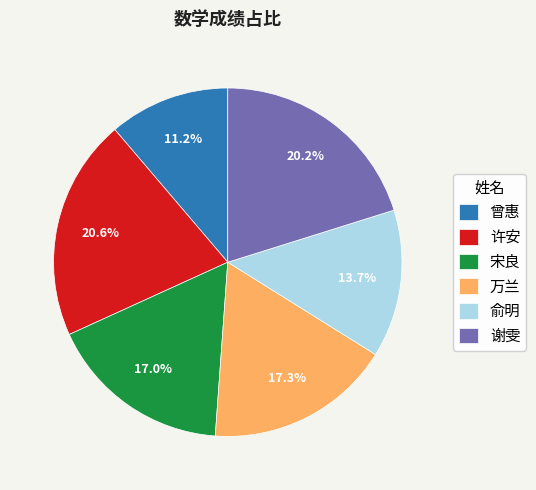

Does 俞明 account for over 50% of the chart?

No